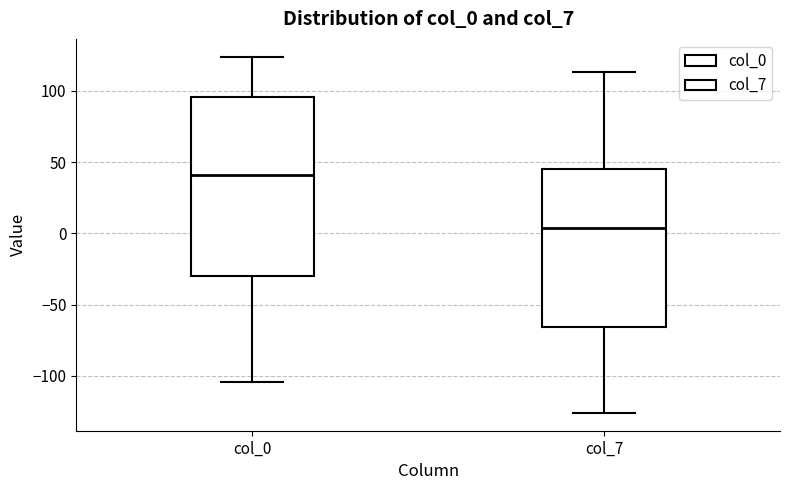

Which box's median line is the lowest?

col_7